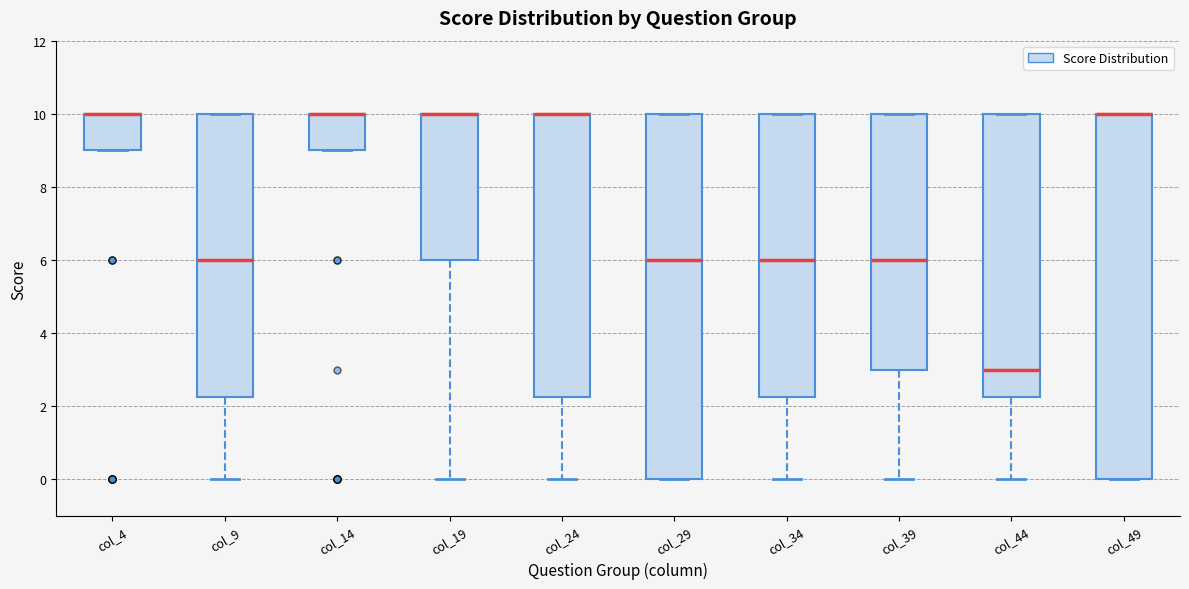

Reading left to right, transcribe this box plot: for each box, give where its median line is, the range the box spans, and where its two whiskers end, as read against the y-axis. The values are not printed on the chart, so give them approximately, as read against the axis.

col_4: median 10.0 (drawn on the box's upper edge), box 9.0 to 10.0, whiskers 9.0 to 10.0
col_9: median 6.0, box 2.2 to 10.0, whiskers 0.0 to 10.0
col_14: median 10.0 (drawn on the box's upper edge), box 9.0 to 10.0, whiskers 9.0 to 10.0
col_19: median 10.0 (drawn on the box's upper edge), box 6.0 to 10.0, whiskers 0.0 to 10.0
col_24: median 10.0 (drawn on the box's upper edge), box 2.2 to 10.0, whiskers 0.0 to 10.0
col_29: median 6.0, box 0.0 to 10.0, whiskers 0.0 to 10.0
col_34: median 6.0, box 2.2 to 10.0, whiskers 0.0 to 10.0
col_39: median 6.0, box 3.0 to 10.0, whiskers 0.0 to 10.0
col_44: median 3.0, box 2.2 to 10.0, whiskers 0.0 to 10.0
col_49: median 10.0 (drawn on the box's upper edge), box 0.0 to 10.0, whiskers 0.0 to 10.0